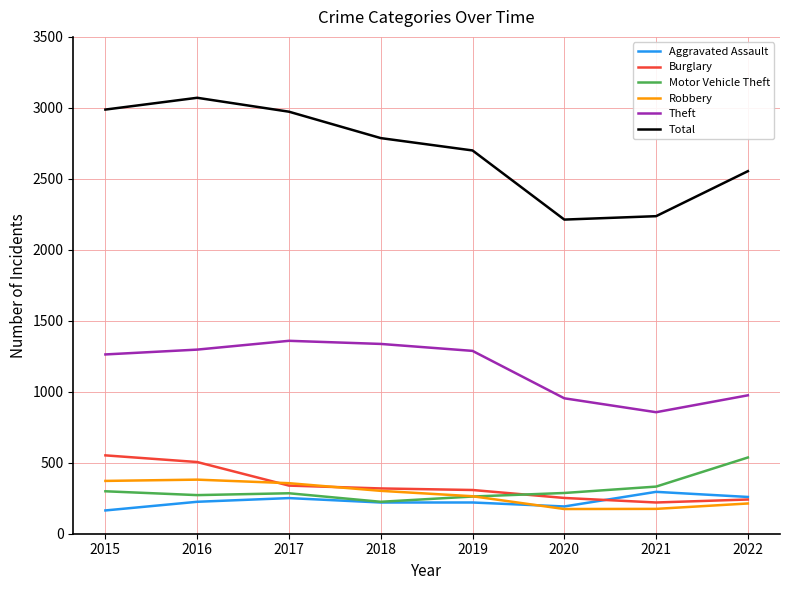

The value of Motor Vehicle Theft at 2022 is 537. True or false?

True